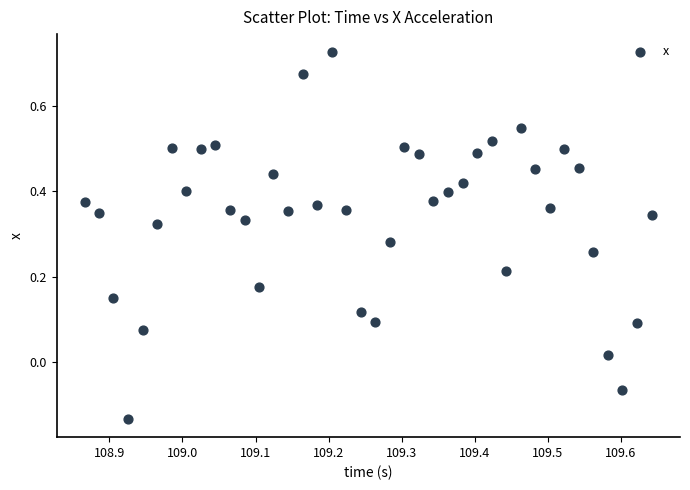

What is the range of Y values (max minus min)?

0.9